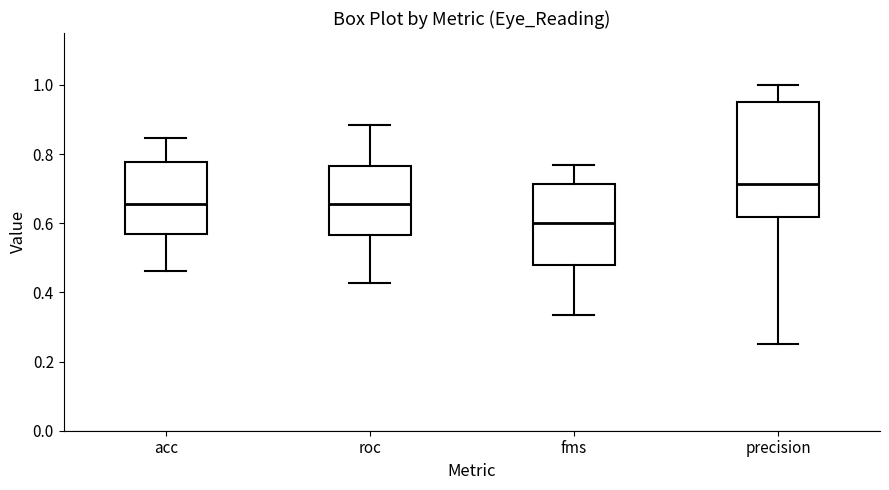

Which box has the highest median line?

precision